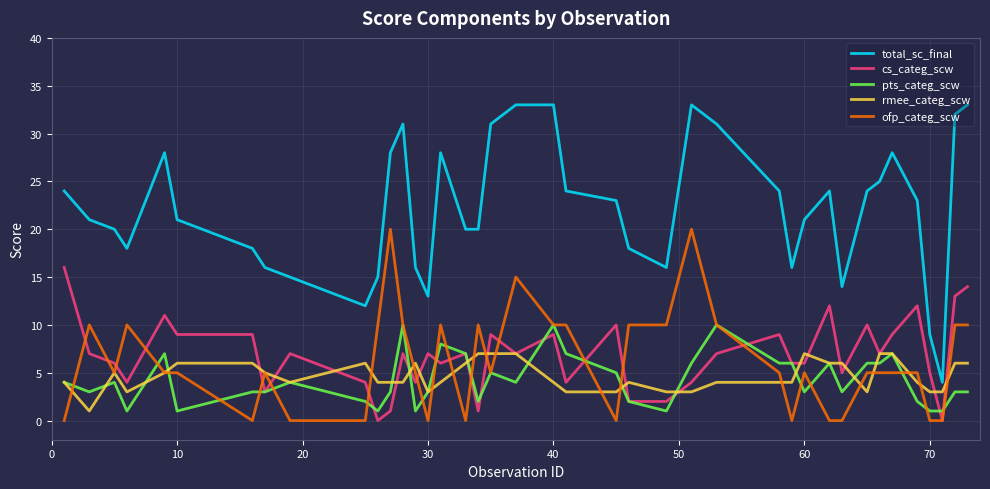

True or false: pts_categ_scw and total_sc_final intersect in this chart.

False